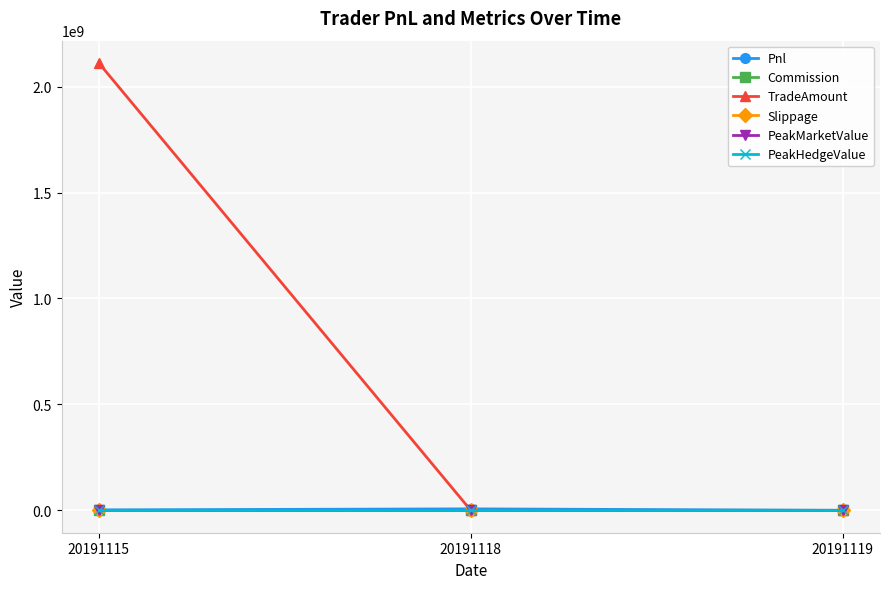

Is this an area chart (filled region under the line)?

No